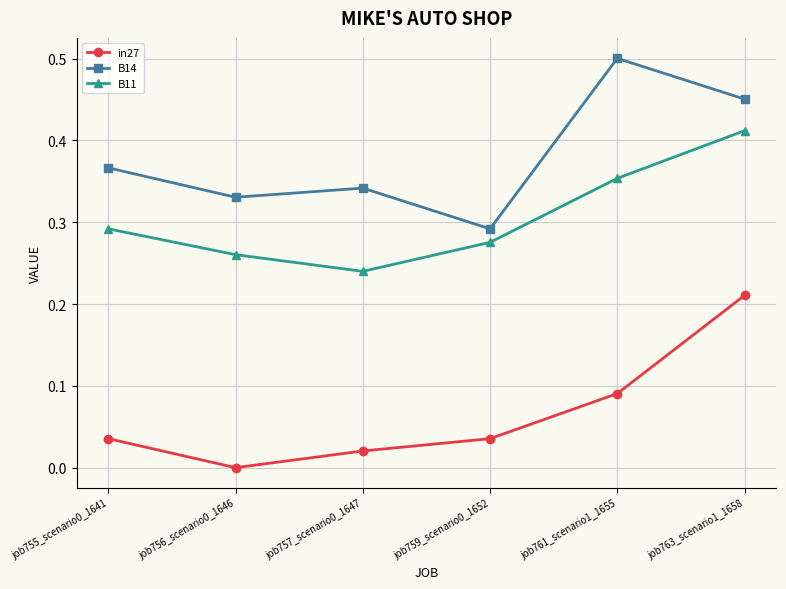

True or false: B11 and B14 cross at least once.

False